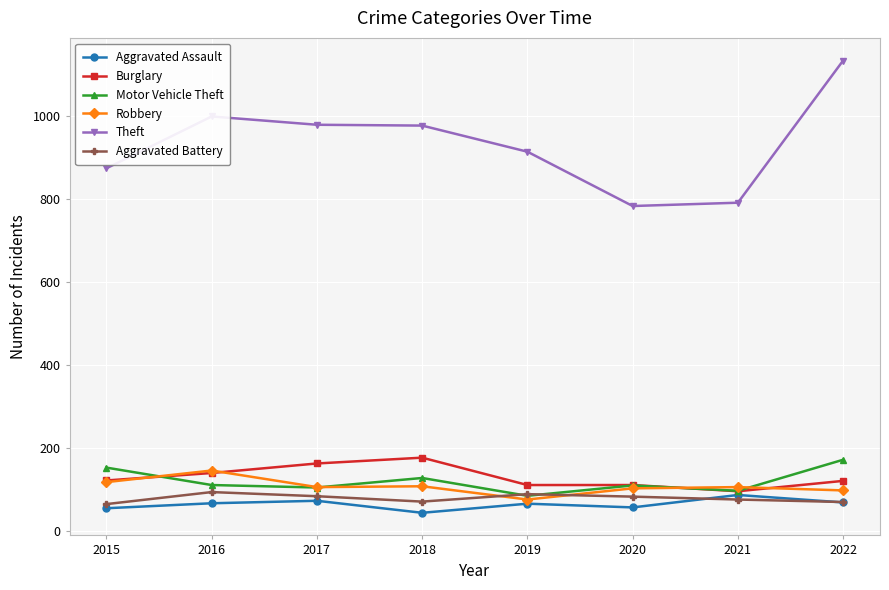

Which category has the lowest value across all series?

2018